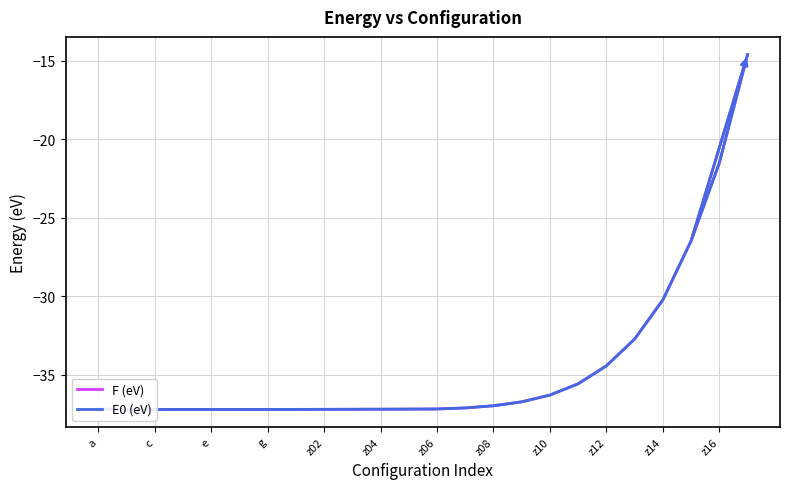

Does the chart display data point markers on the line(s)?

No